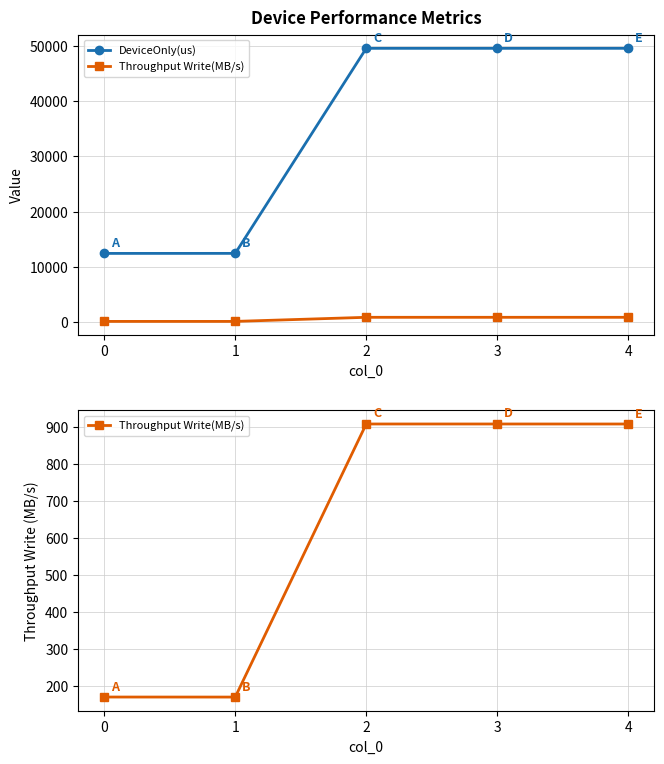

List the labels in order of DeviceOnly(us) value, largest first.

4, 3, 2, 1, 0